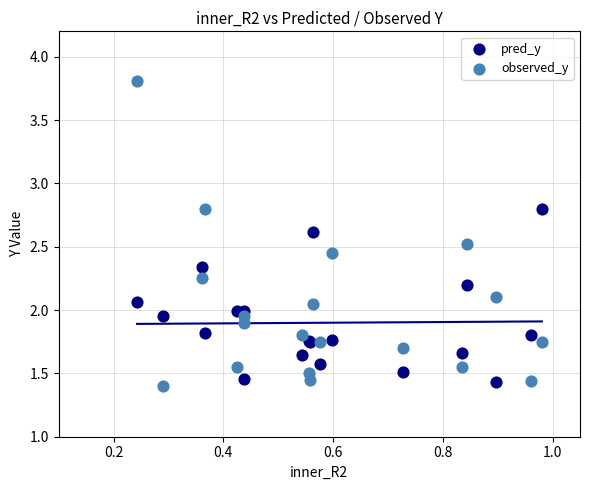

What are all the series names shown in the legend?

pred_y, observed_y